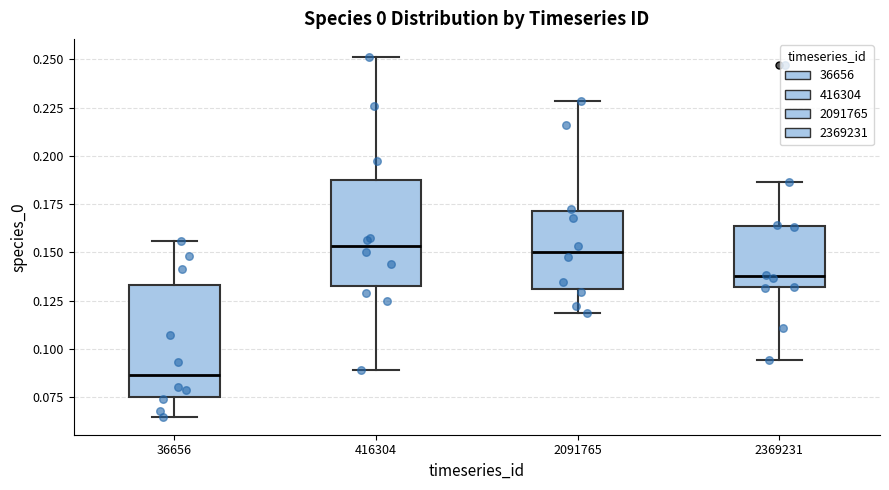

Reading left to right, transcribe this box plot: for each box, give where its median line is, the range the box spans, and where its two whiskers end, as read against the y-axis. The values are not printed on the chart, so give them approximately, as read against the axis.

36656: median 0.085, box 0.075 to 0.135, whiskers 0.065 to 0.155
416304: median 0.155, box 0.135 to 0.185, whiskers 0.090 to 0.250
2091765: median 0.150, box 0.130 to 0.170, whiskers 0.120 to 0.230
2369231: median 0.140, box 0.130 to 0.165, whiskers 0.095 to 0.185